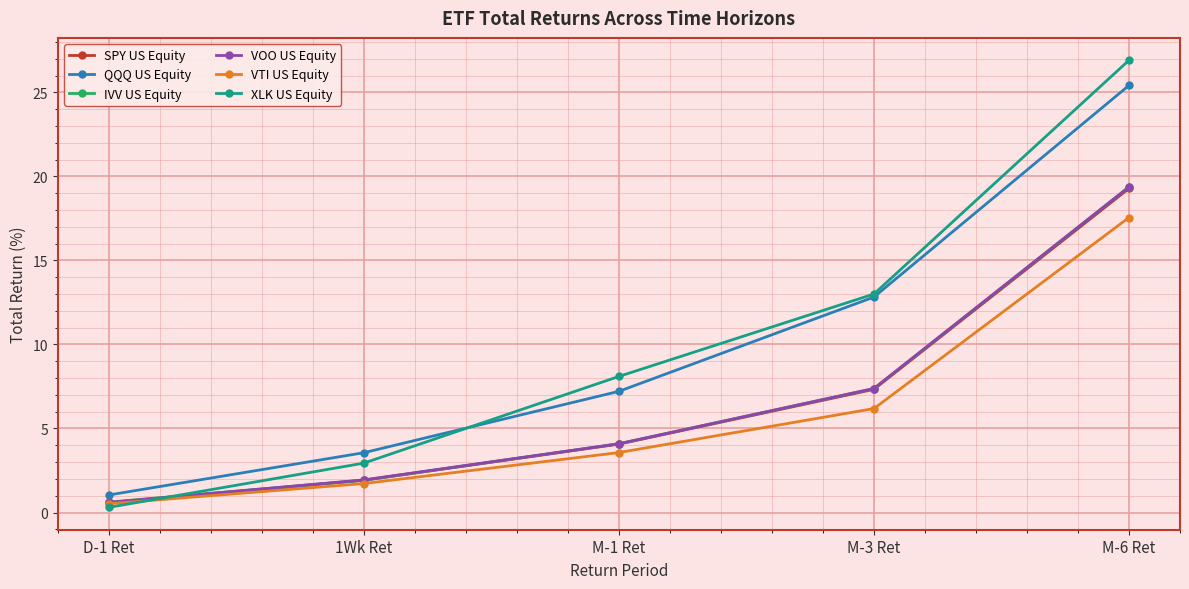

What is the sum of the VTI US Equity values at M-3 Ret and 1Wk Ret?

7.9